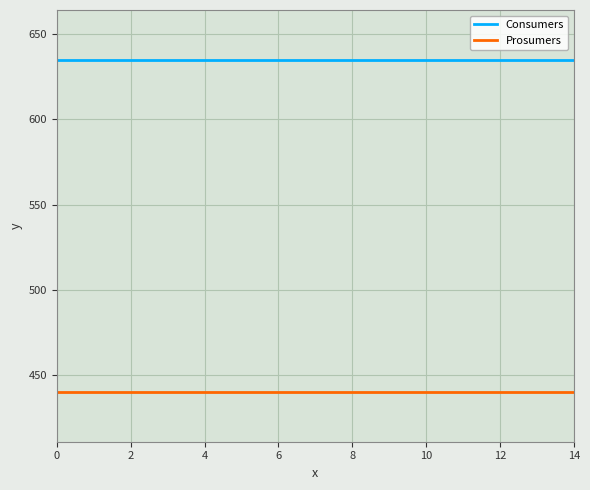

True or false: Prosumers and Consumers cross at least once.

False